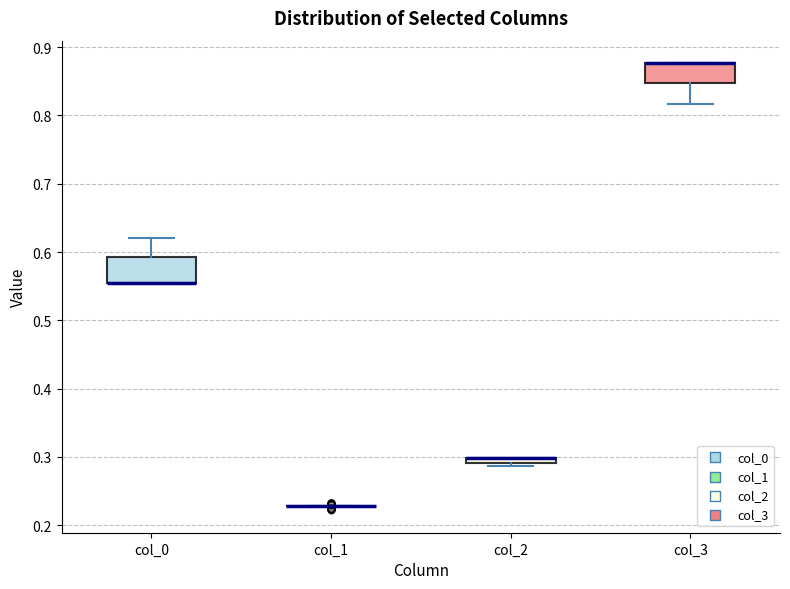

Where is the lower edge of the box for col_2 on the y-axis? The values are not printed on the chart, so give them approximately, as read against the axis.

0.29